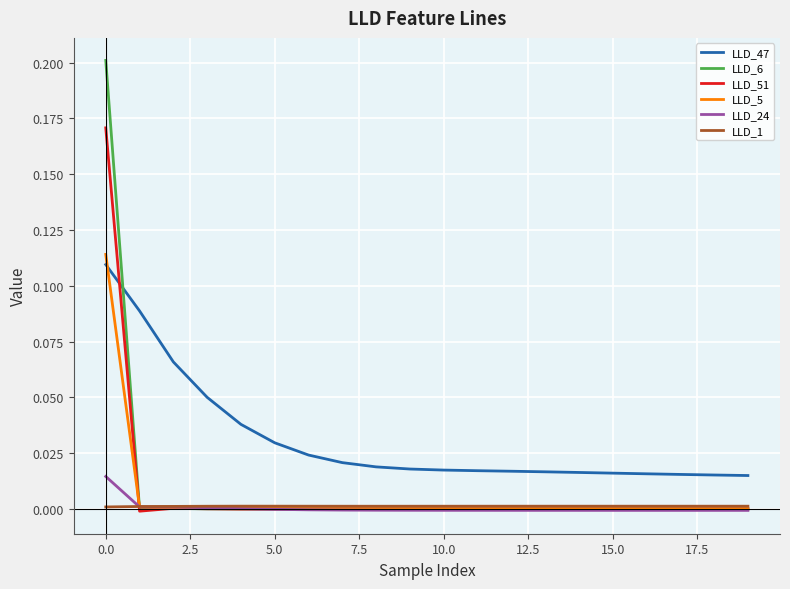

Which series has the largest total across all categories?

LLD_47